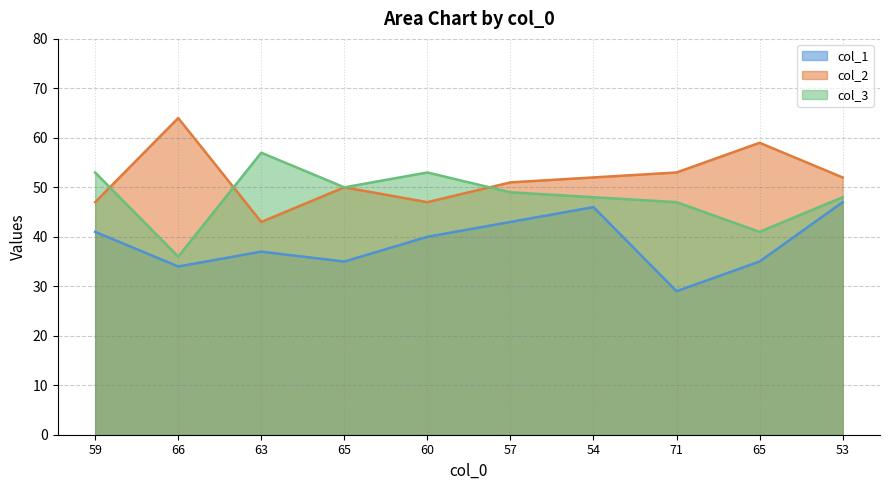

How many categories are shown in the chart?

10